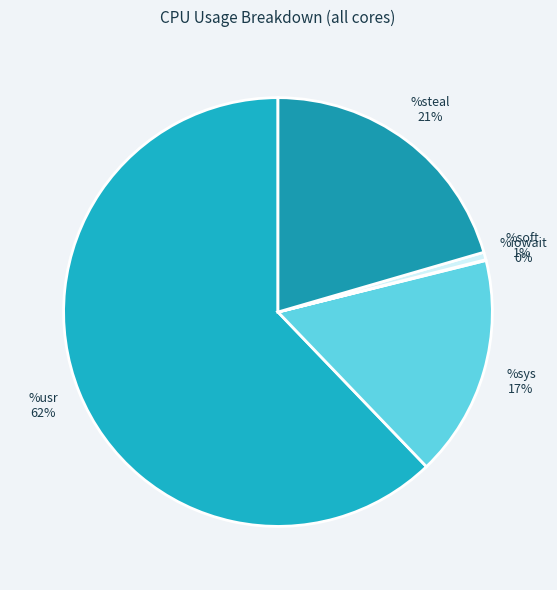

Which category accounts for the majority?

%usr